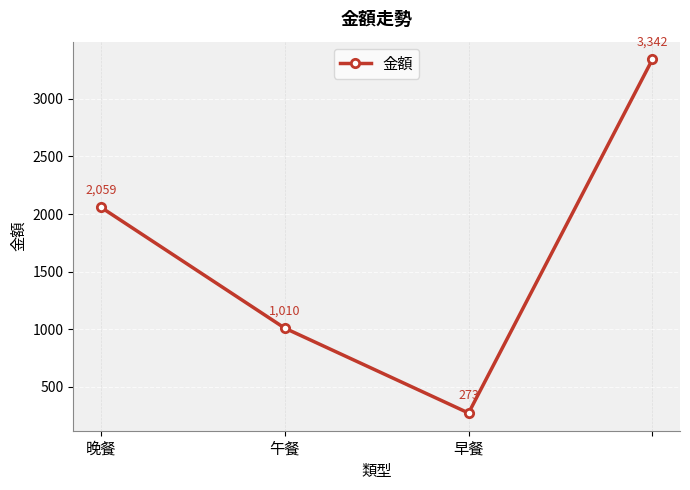

How many lines are shown in the chart?

1